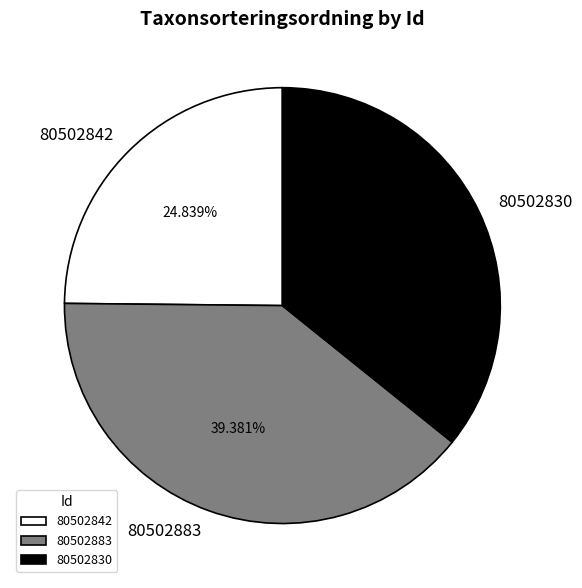

How many slices are in this pie chart?

3